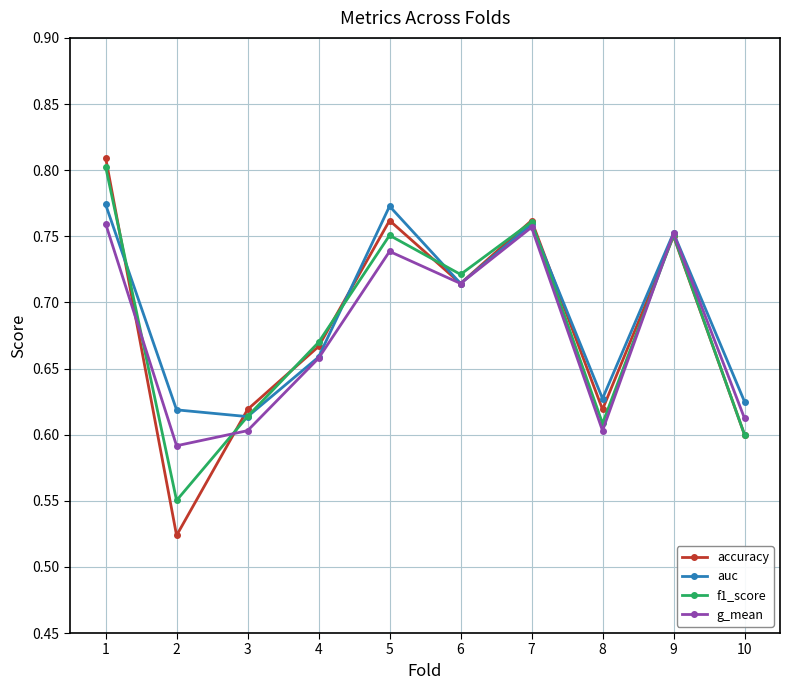

At which category does accuracy reach its first local peak?

5